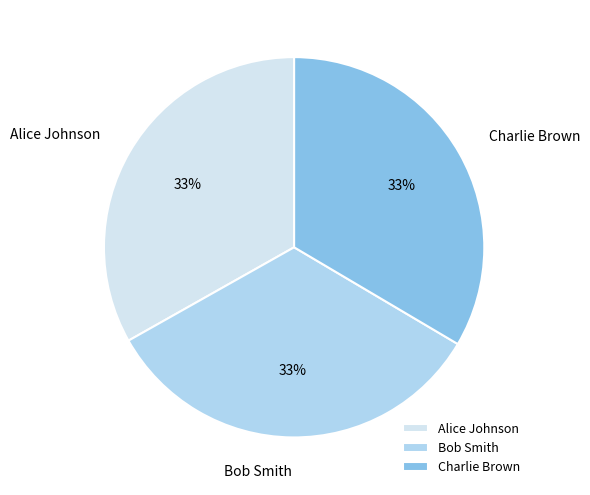

To the nearest percent, what portion does Bob Smith represent?

33%